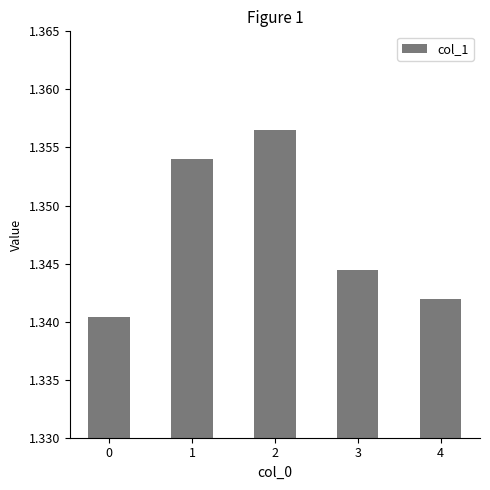

What is the ratio of the value at 2 to the value at 4?

1.0